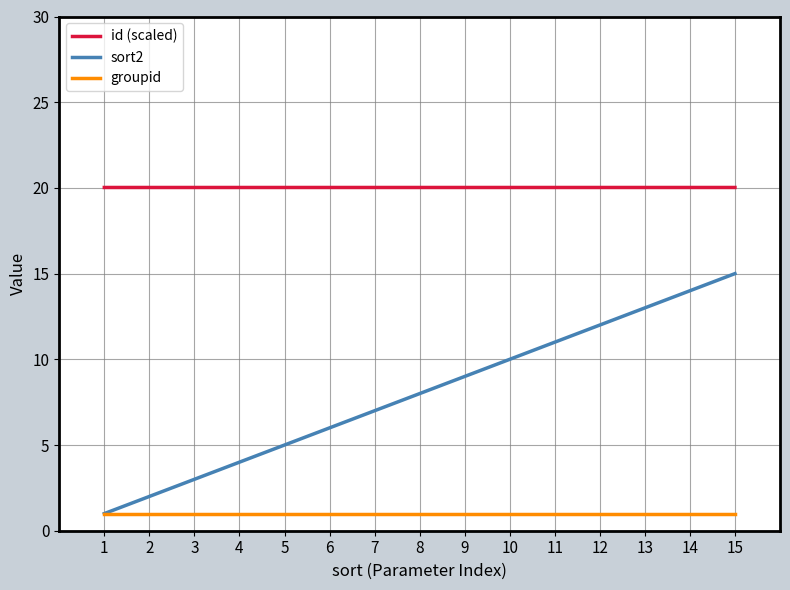

Rank the series by their average value, from lowest to highest.

groupid, sort2, id (scaled)